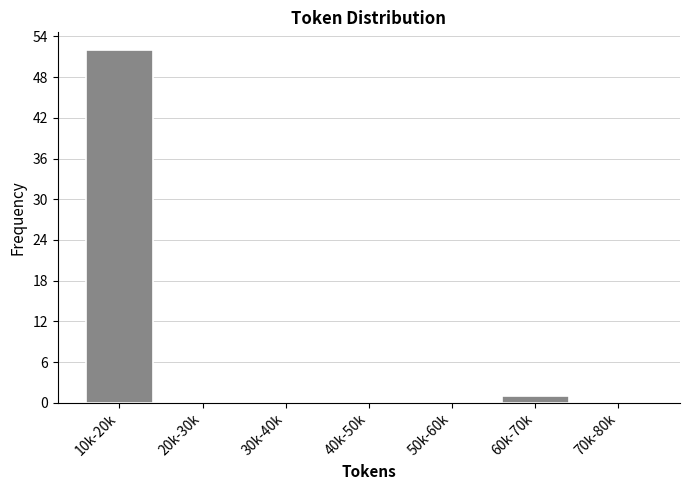

Reading right to left, list all the values displayed in this chart.

70k-80k=0	60k-70k=1	50k-60k=0	40k-50k=0	30k-40k=0	20k-30k=0	10k-20k=52